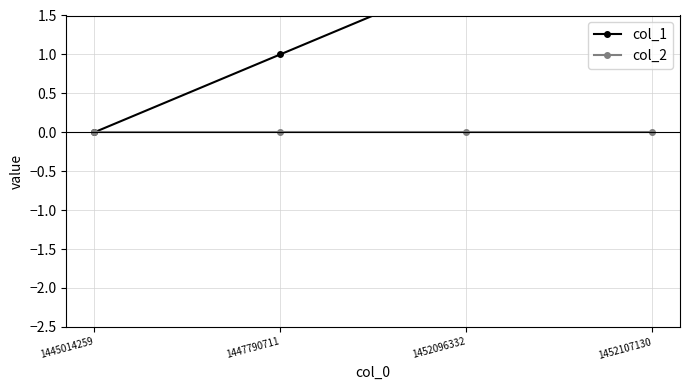

What is the difference between the highest and lowest values at 1447790711?

1